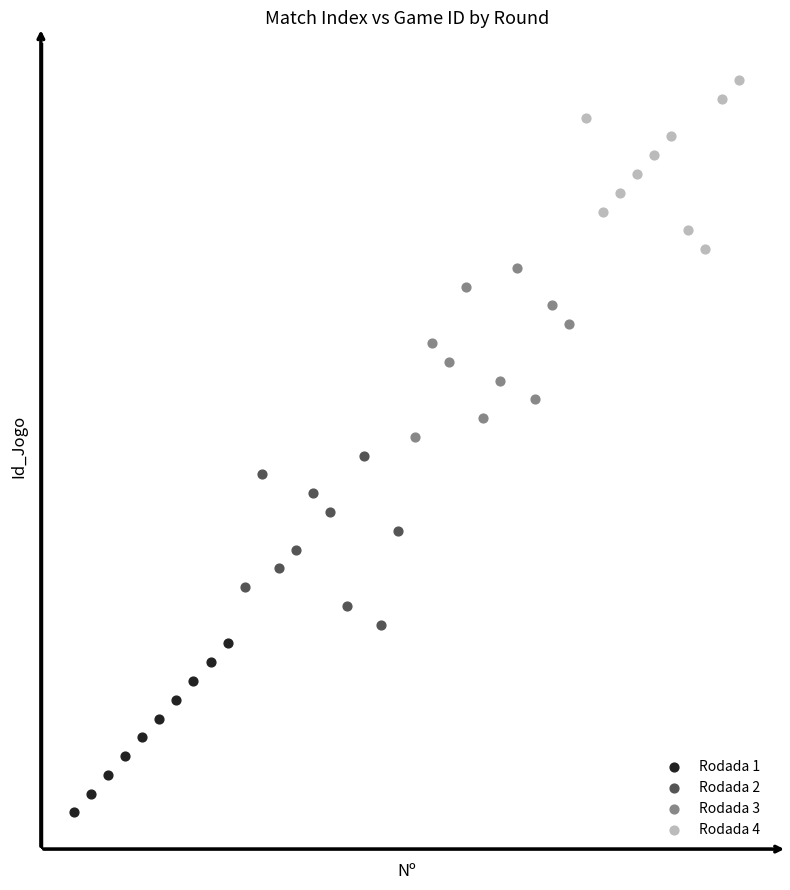

What are all the series names shown in the legend?

Rodada 1, Rodada 2, Rodada 3, Rodada 4